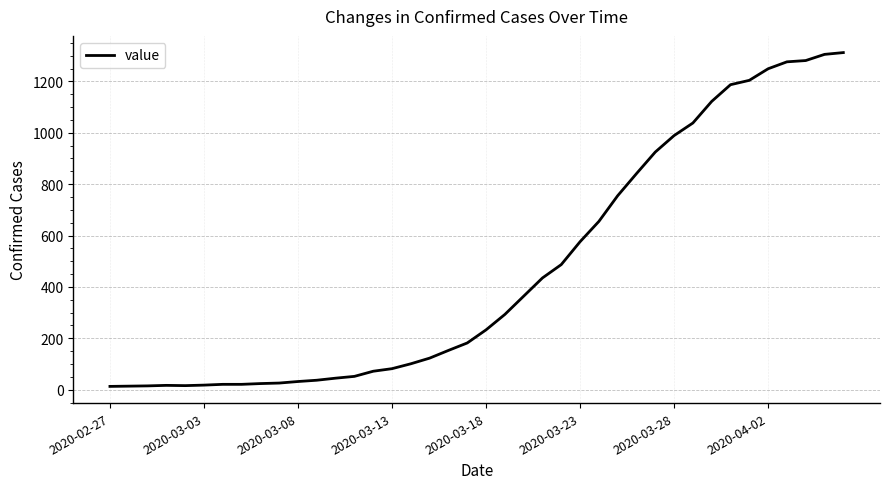

What is the maximum value shown in the chart?

1312